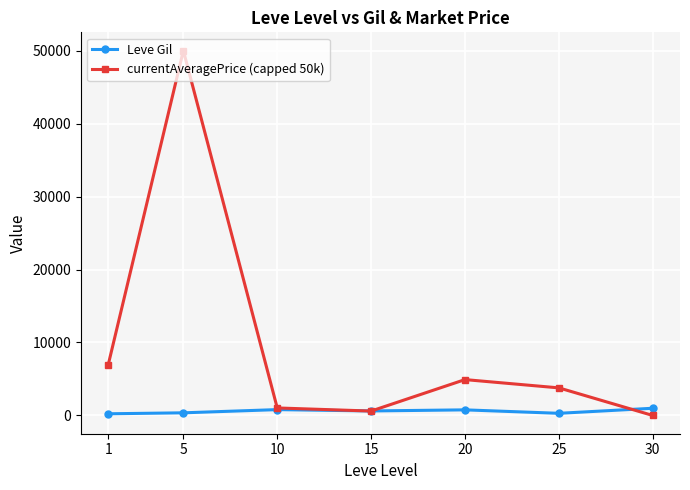

Which series has the largest total across all categories?

currentAveragePrice (capped 50k)